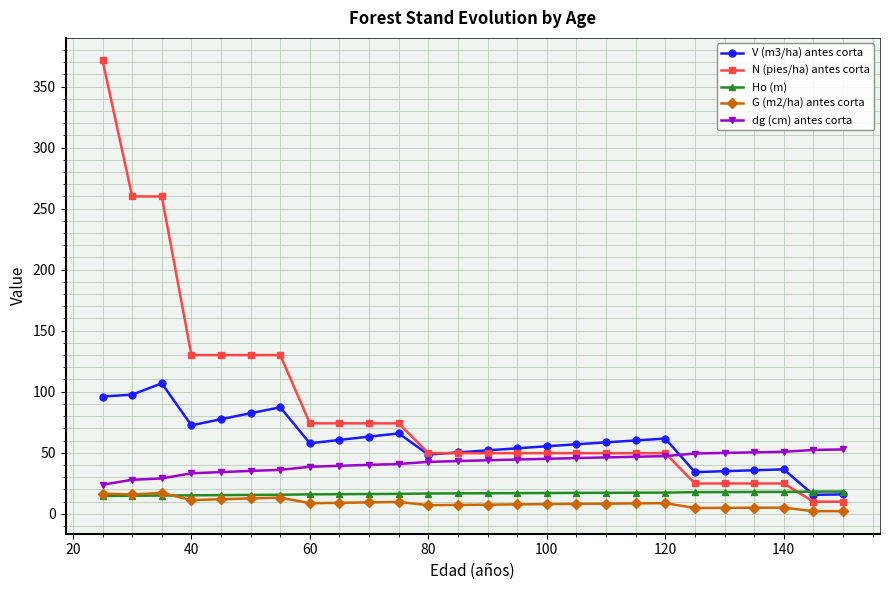

True or false: Ho (m) and dg (cm) antes corta cross at least once.

False